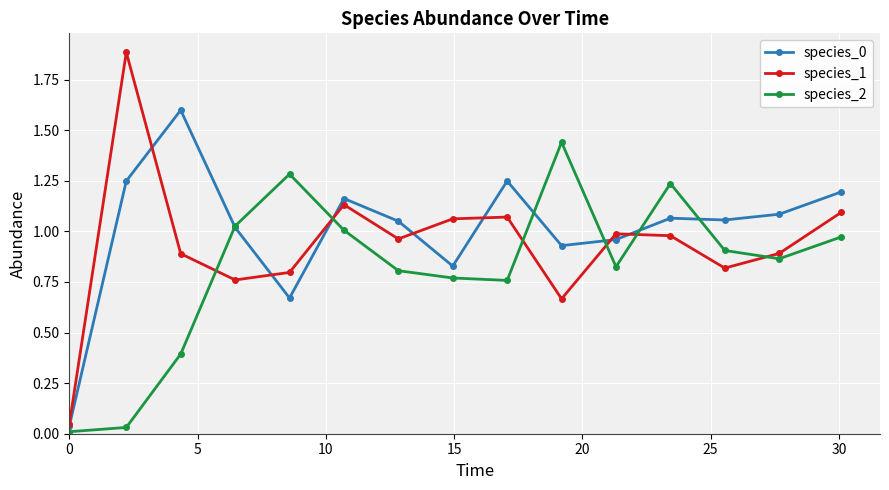

True or false: species_1 has more than 0 interior local peaks.

True